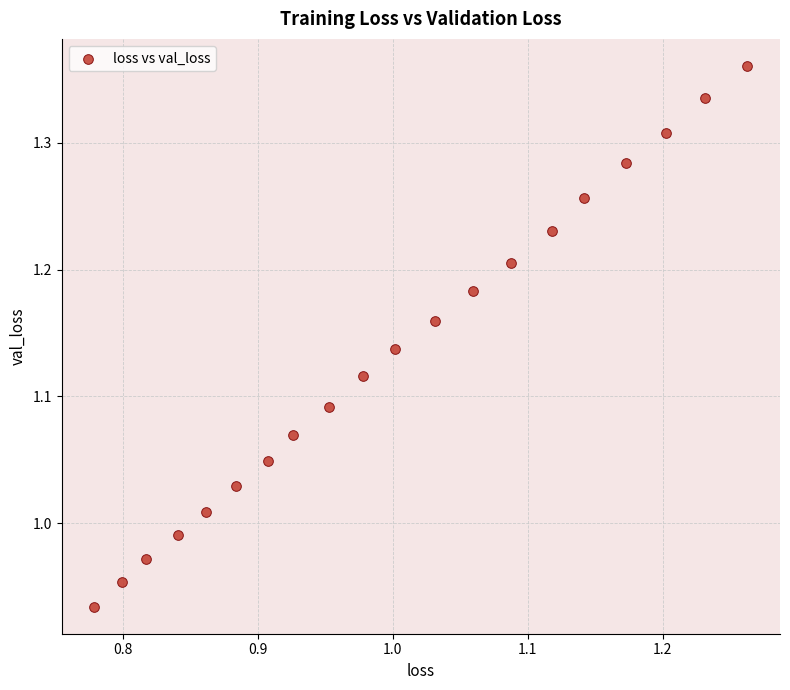

What is the range of X values (max minus min)?

0.5